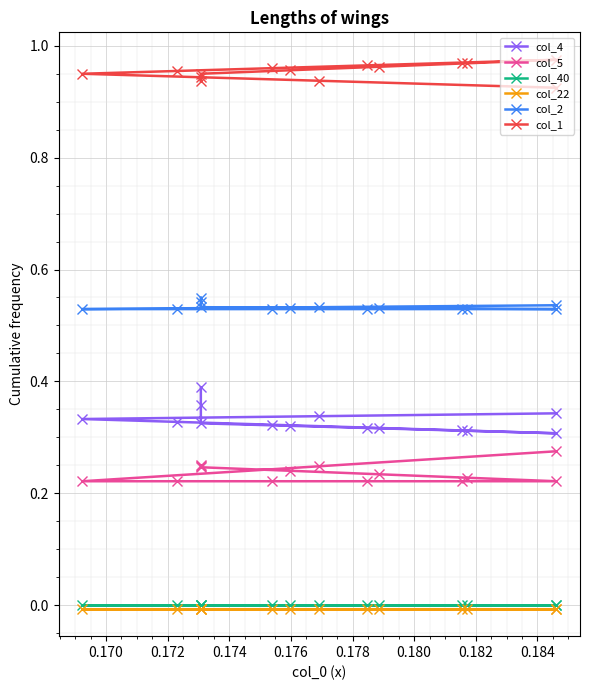

The value of col_1 at 0.176 is 0.6. True or false?

False